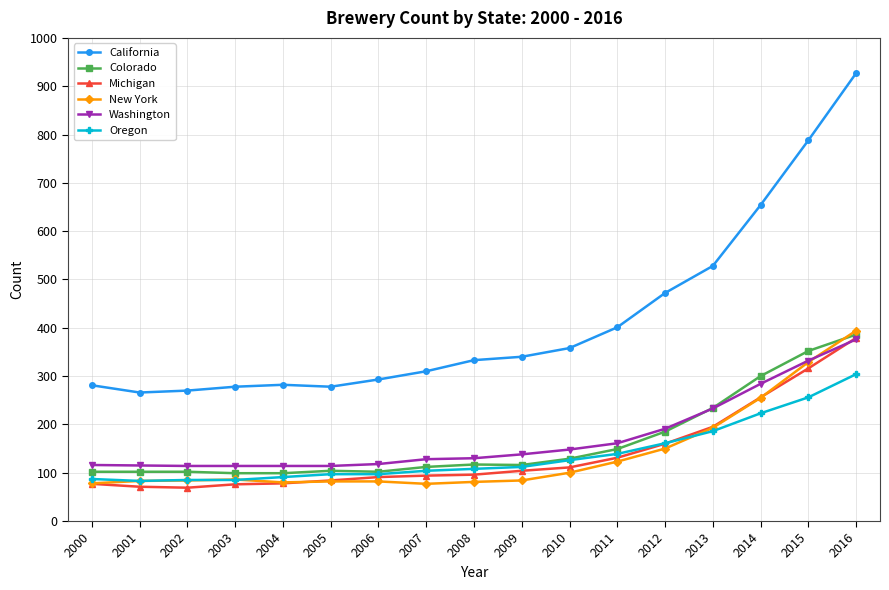

What is the difference between the highest and lowest values at 2015?

532